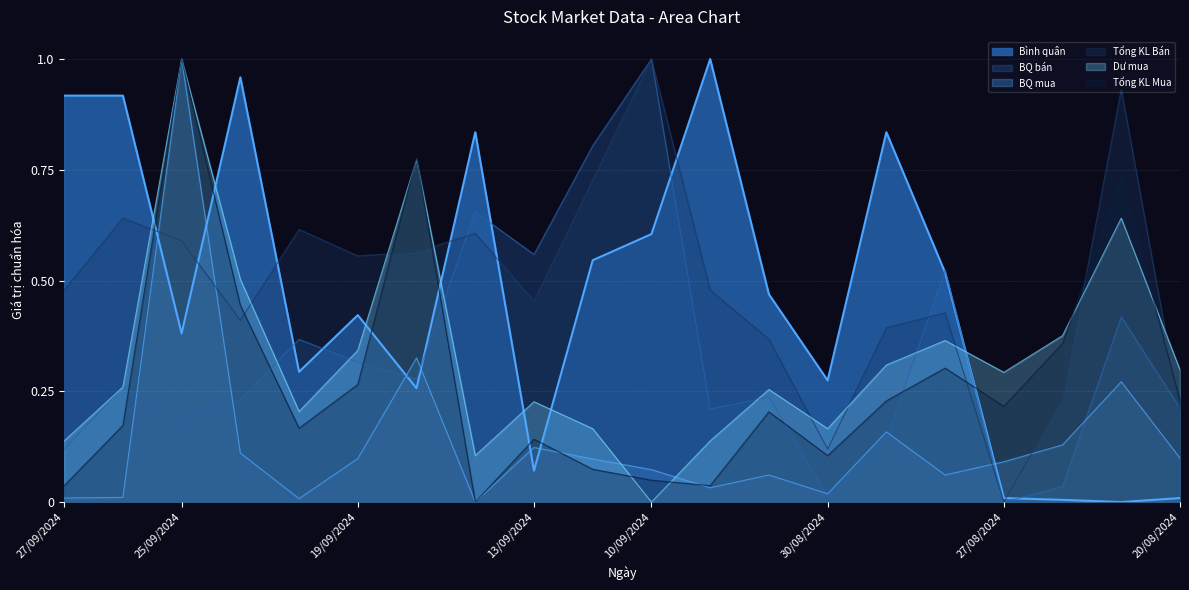

What is the difference between the Dư mua values at 23/09/2024 and 20/09/2024?

0.3